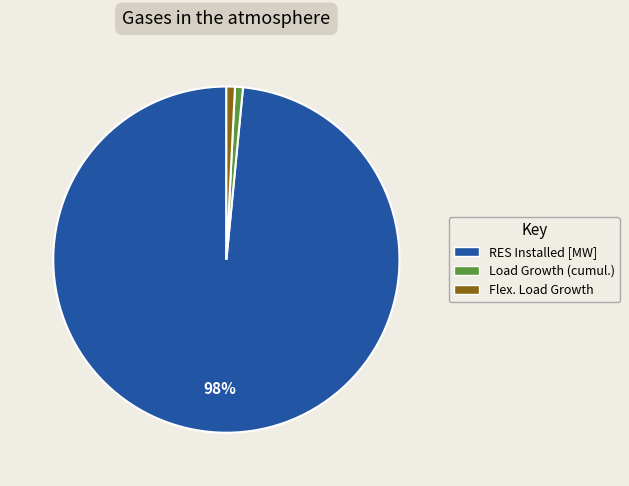

Does RES Installed [MW] account for over 50% of the chart?

Yes